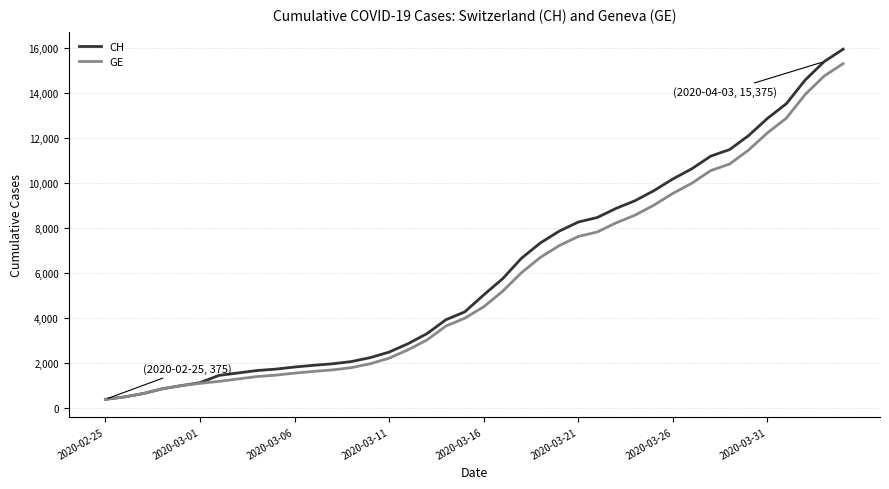

Which series has the largest range (max minus min)?

CH